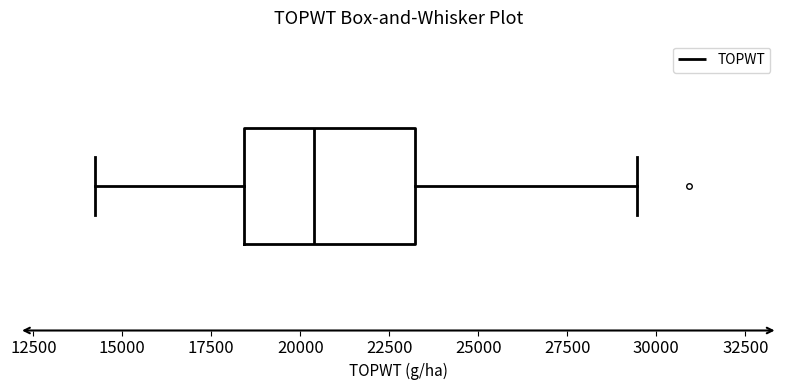

Read this box plot against the x-axis: the position of the median line, the range covered by the box, and the ends of both whiskers. The values are not printed on the chart, so give them approximately, as read against the axis.

median 20500, box 18500 to 23000, whiskers 14000 to 29500